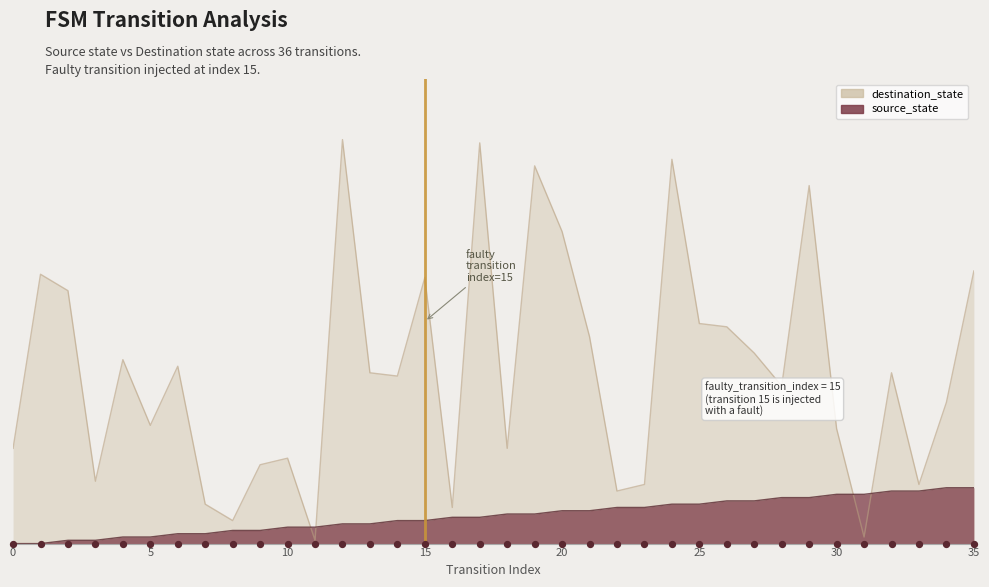

At how many categories does at least one series exceed 103?

3